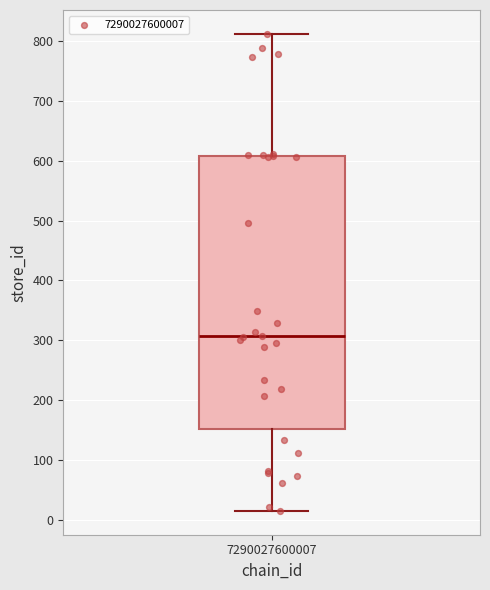

Where is the lower edge of the box at x = 7290027600007 on the y-axis? The values are not printed on the chart, so give them approximately, as read against the axis.

150